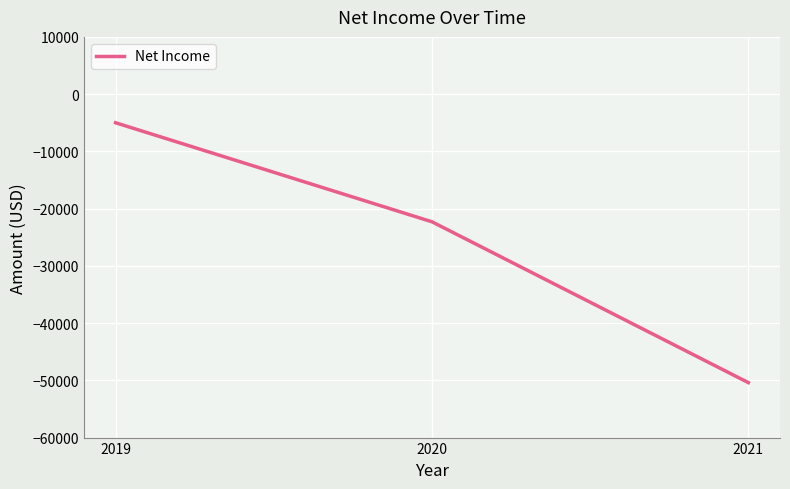

How many lines are shown in the chart?

1